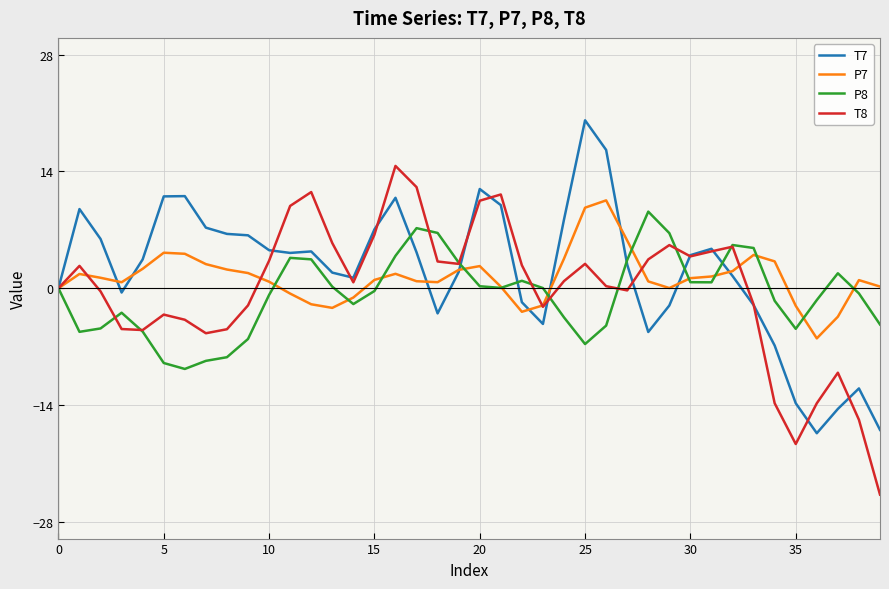

What is the highest value of the P8 series?

9.2